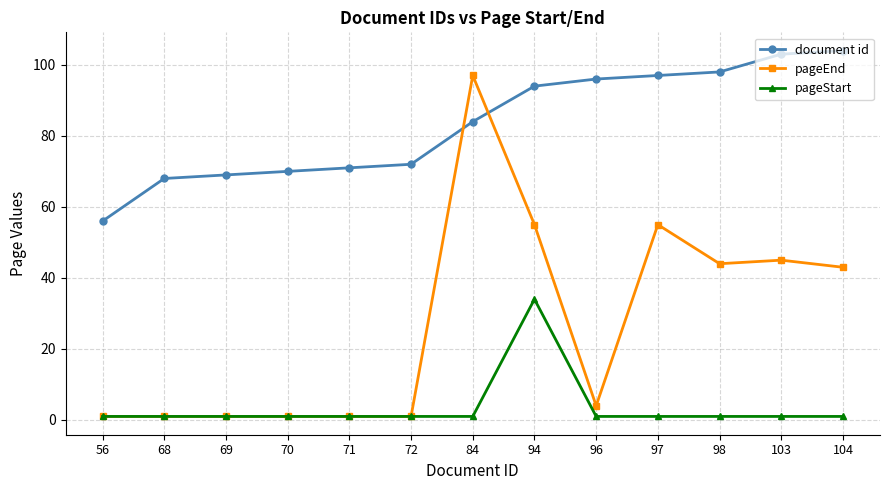

Reading right to left, what are all the values shown in this chart?

document id: 104	103	98	97	96	94	84	72	71	70	69	68	56
pageEnd: 43	45	44	55	4	55	97	1	1	1	1	1	1
pageStart: 1	1	1	1	1	34	1	1	1	1	1	1	1